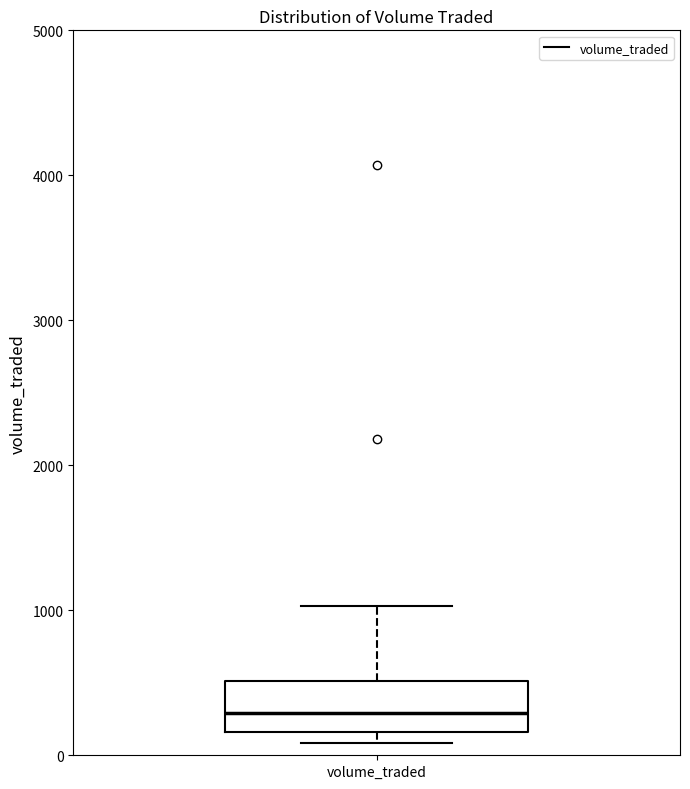

Read this box plot against the y-axis: the position of the median line, the range covered by the box, and the ends of both whiskers. The values are not printed on the chart, so give them approximately, as read against the axis.

median 300, box 200 to 500, whiskers 100 to 1000